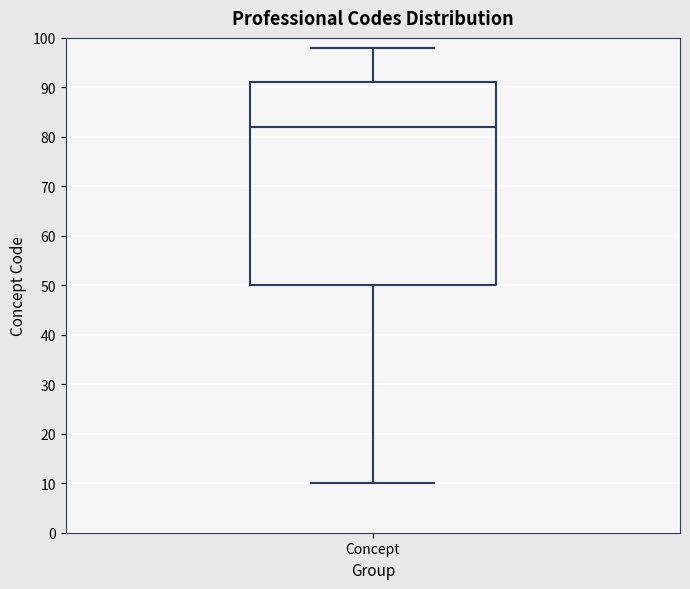

Where does the lower whisker of the box for Concept end on the y-axis? The values are not printed on the chart, so give them approximately, as read against the axis.

10